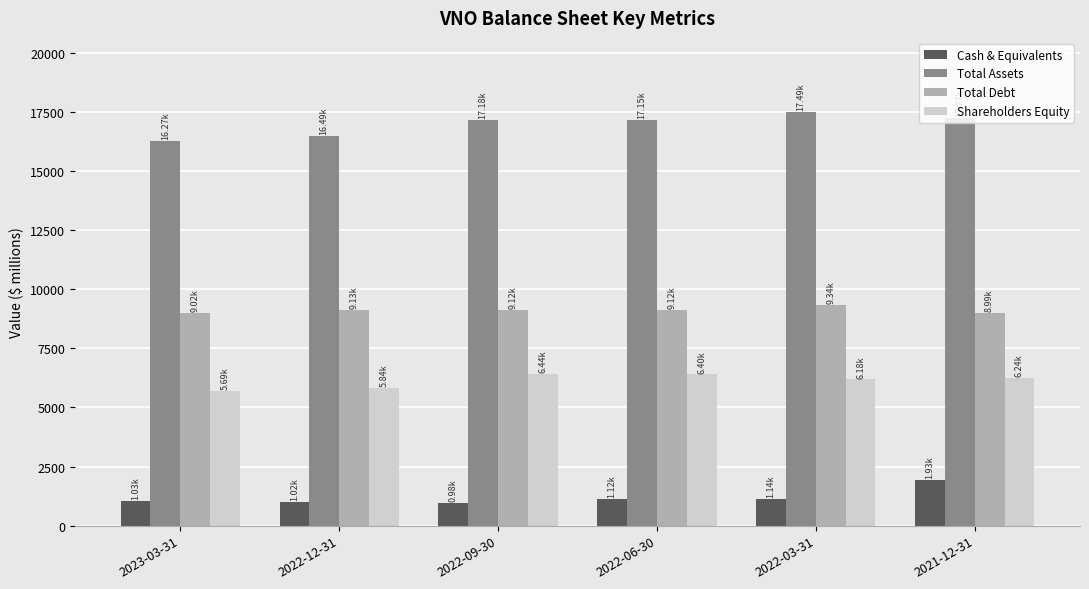

What is the average value of the Cash & Equivalents series?

1203.3